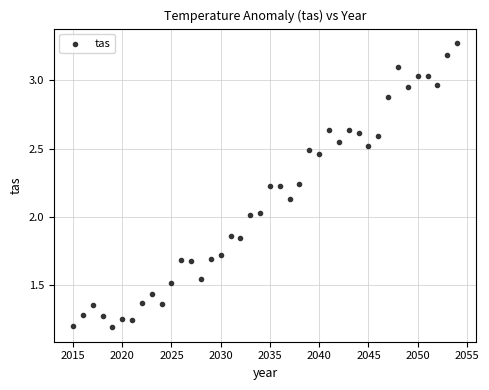

What is the range of X values (max minus min)?

39.0